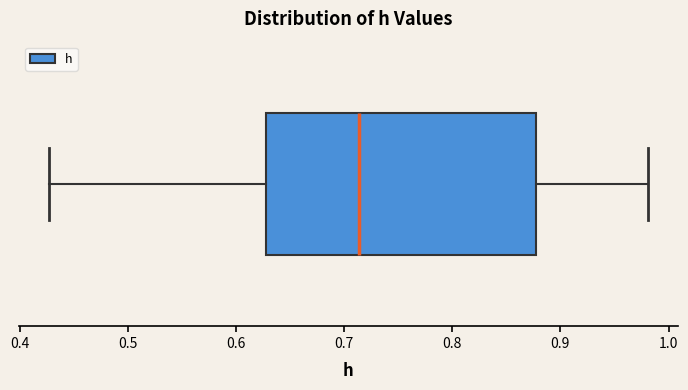

Where is the left edge of the box on the x-axis? The values are not printed on the chart, so give them approximately, as read against the axis.

0.63